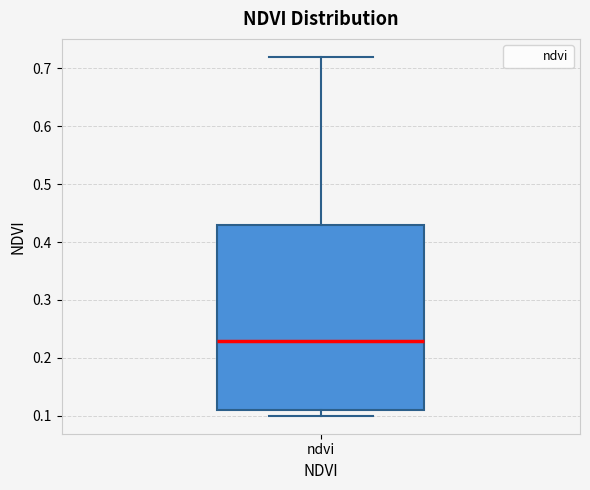

Read this box plot against the y-axis: the position of the median line, the range covered by the box, and the ends of both whiskers. The values are not printed on the chart, so give them approximately, as read against the axis.

median 0.23, box 0.11 to 0.43, whiskers 0.10 to 0.72